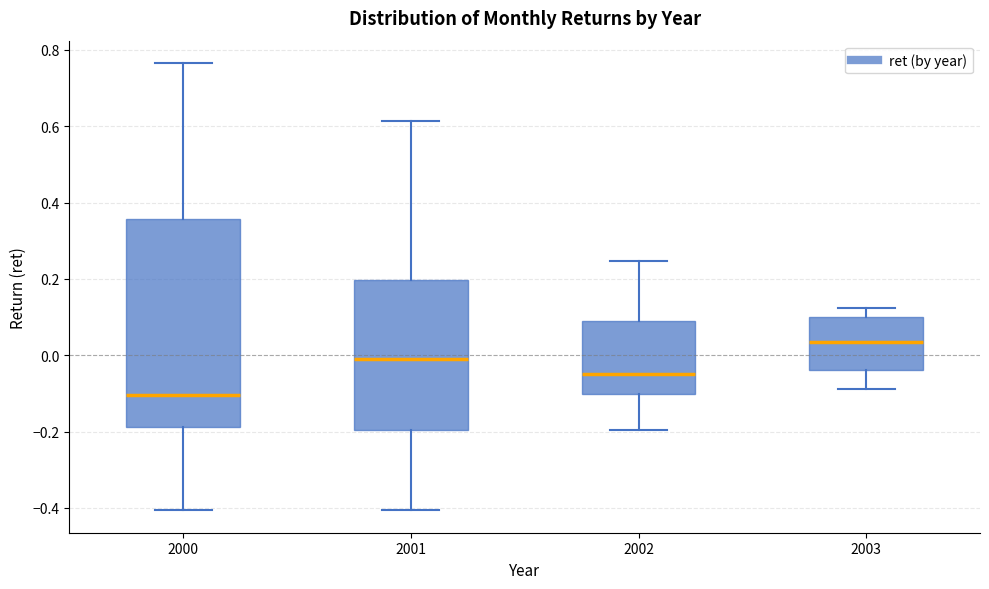

Reading left to right, read every box against the y-axis: the position of its median line, the range the box covers, and the ends of its whiskers. The values are not printed on the chart, so give them approximately, as read against the axis.

2000: median -0.10, box -0.18 to 0.36, whiskers -0.40 to 0.76
2001: median -0.02, box -0.20 to 0.20, whiskers -0.40 to 0.62
2002: median -0.04, box -0.10 to 0.10, whiskers -0.20 to 0.24
2003: median 0.04, box -0.04 to 0.10, whiskers -0.08 to 0.12